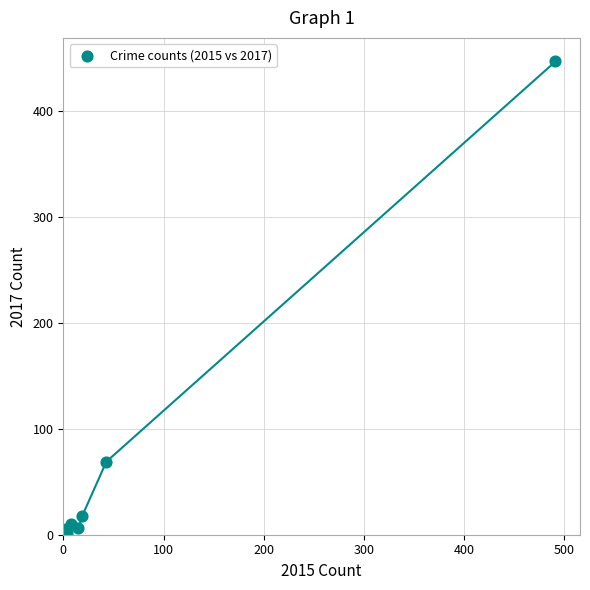

What Y value in the scatter plot is closest to 224?

69